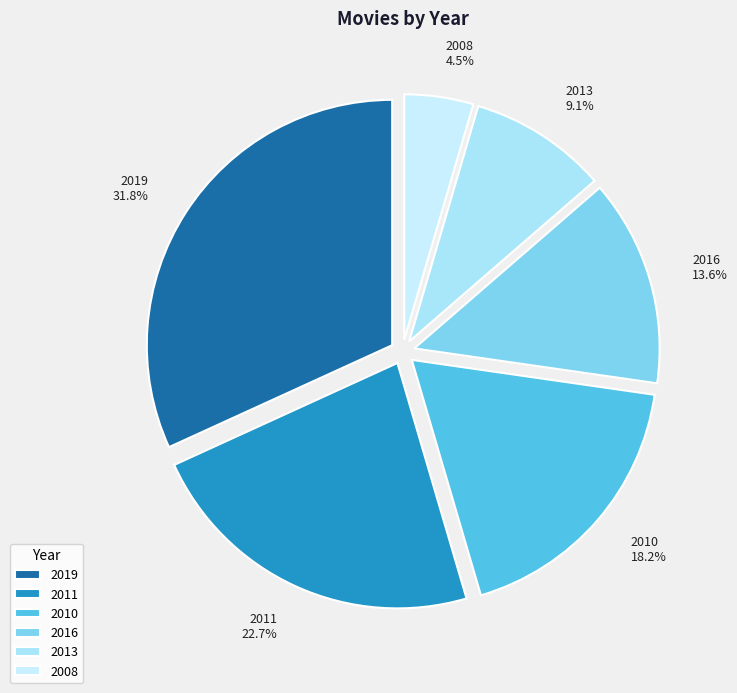

Which has a higher value, 2011 or 2016?

2011